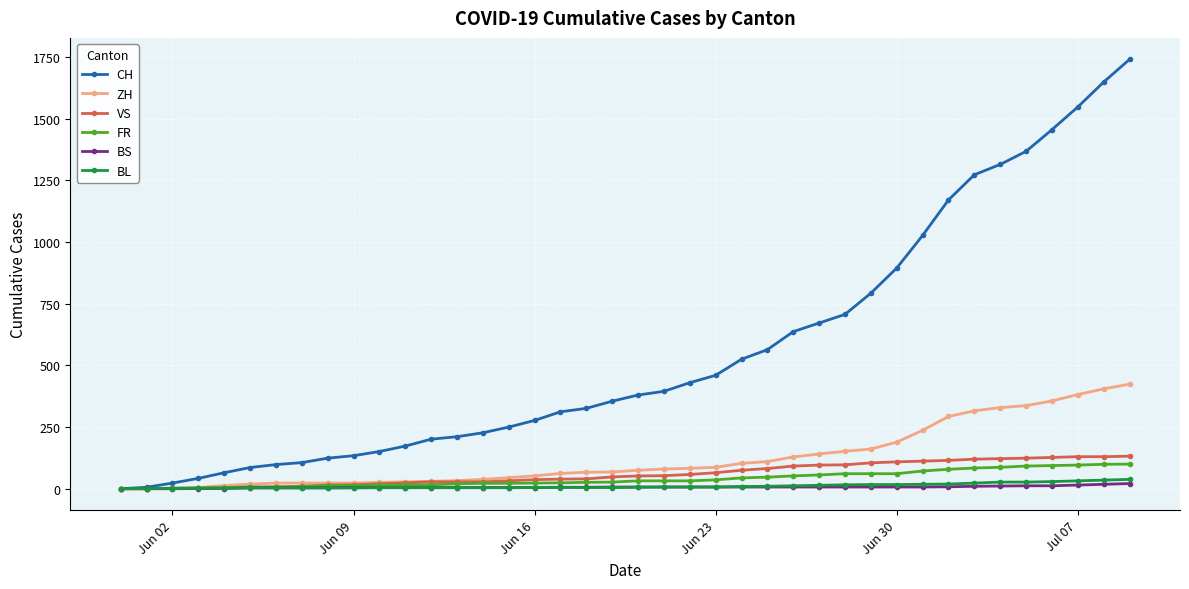

Which series has the widest spread of values?

CH